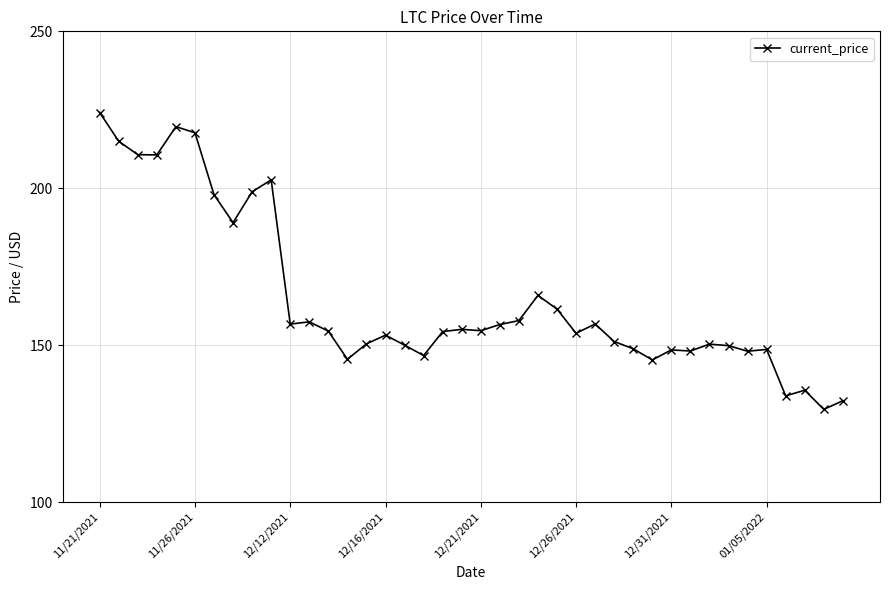

True or false: the data has more than 1 interior local peaks.

True